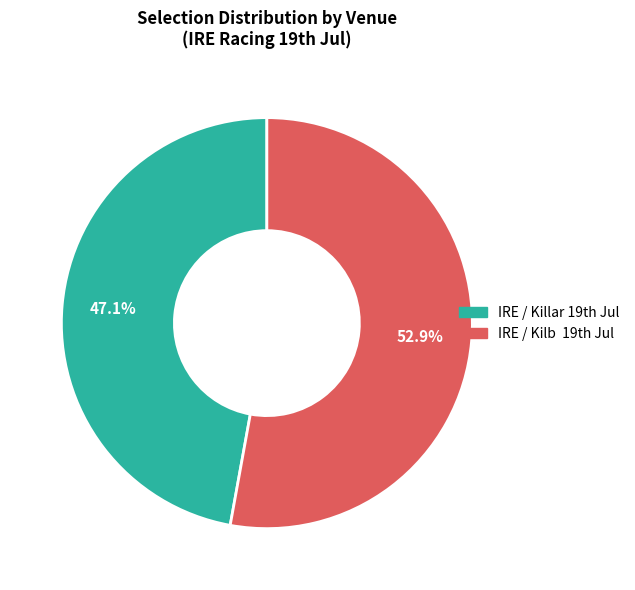

Which category accounts for the majority?

IRE / Kilb 19th Jul